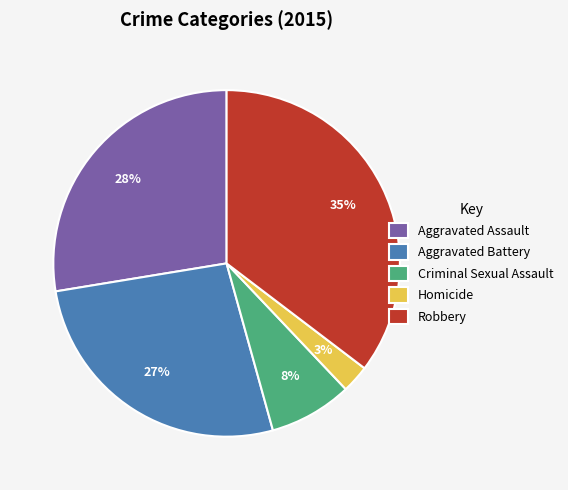

How many segments does this pie chart have?

5